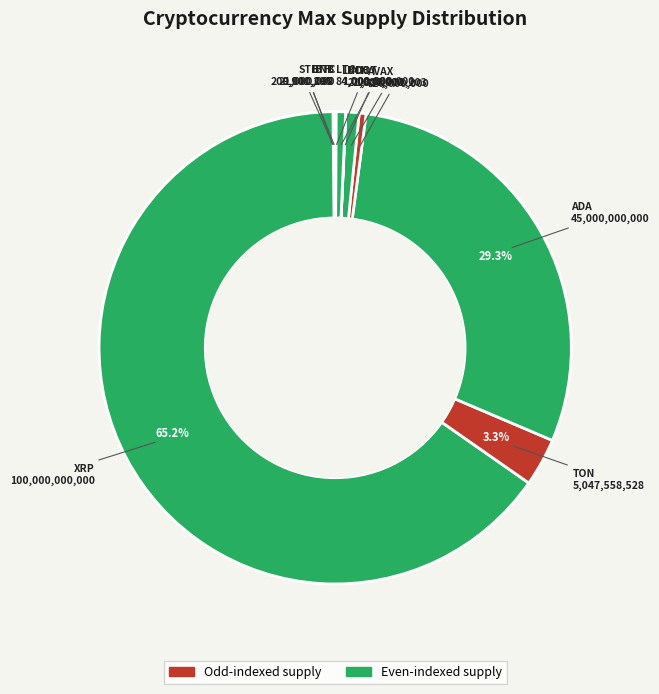

What is the largest slice in the pie chart?

XRP